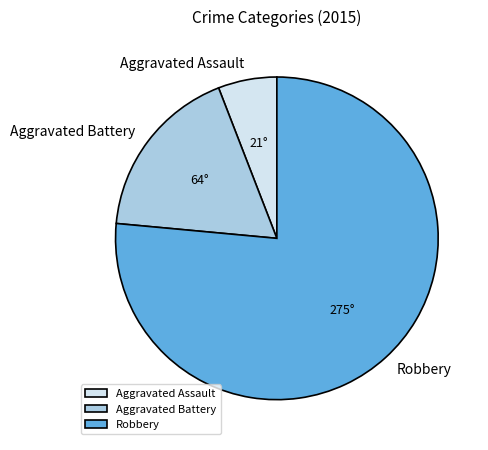

What is the ratio of the value at Aggravated Assault to the value at Aggravated Battery?

0.3